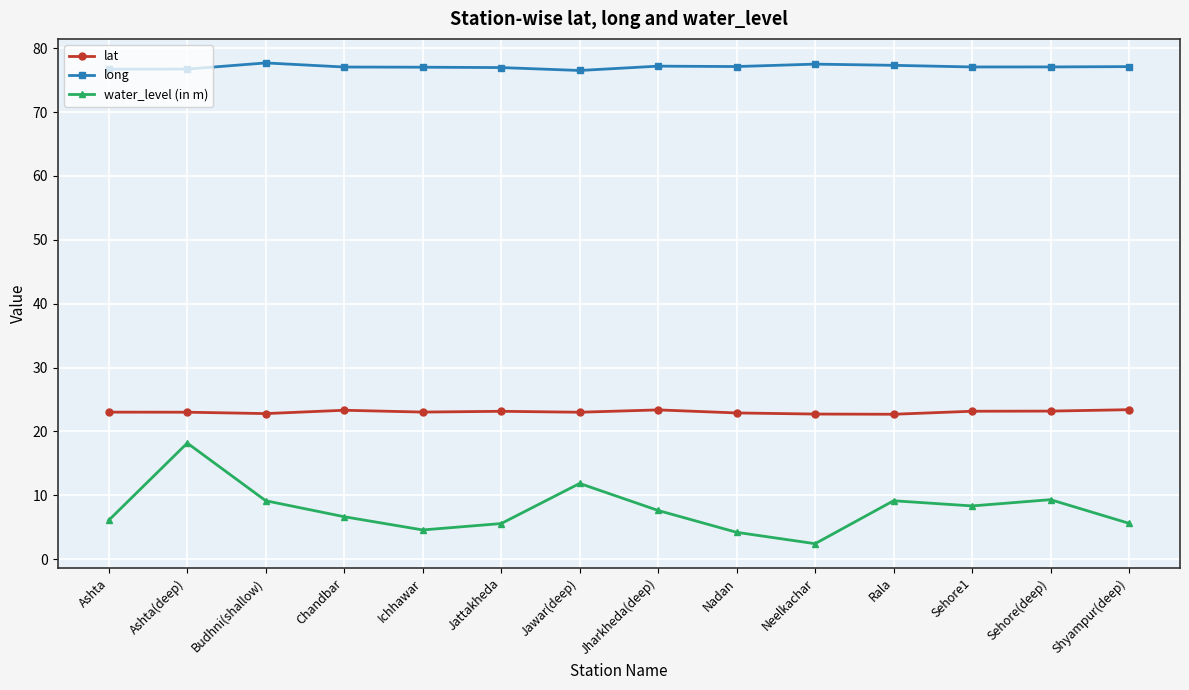

True or false: long has more than 0 points higher than both neighbors.

True